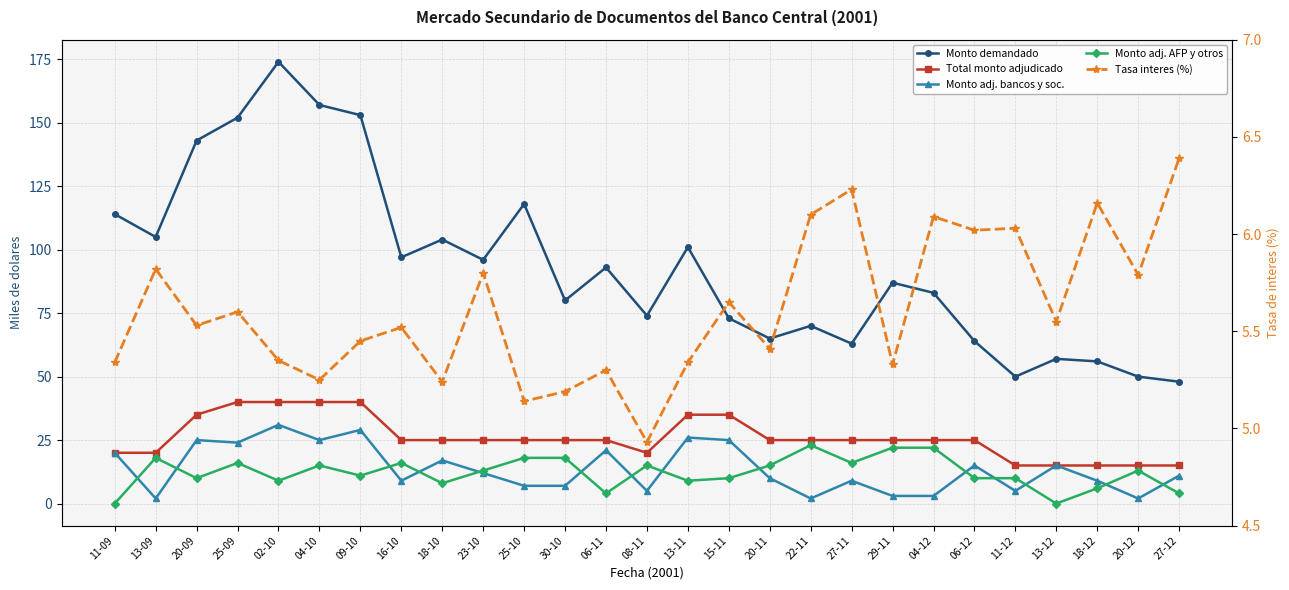

Between which two adjacent categories do Tasa interes (%) and Monto adj. bancos y soc. first intersect?

11-09 and 13-09